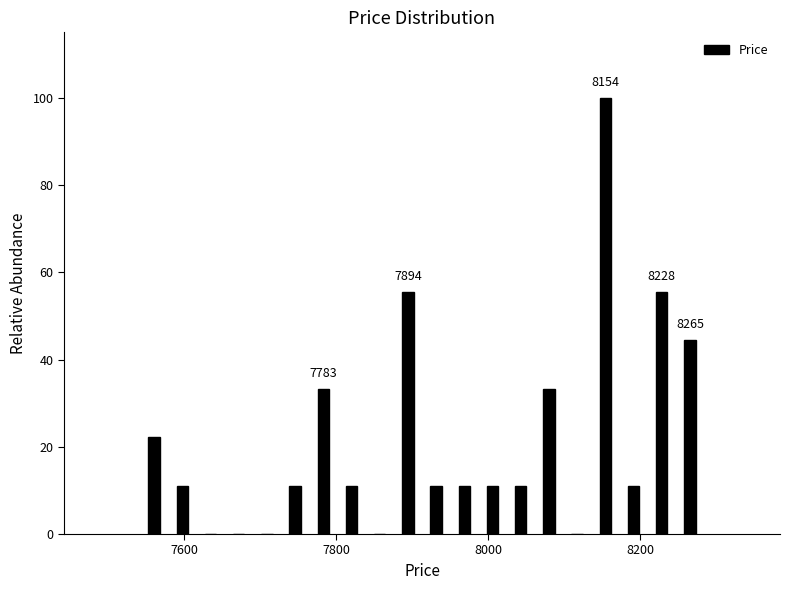

Around what value on the x-axis is the tallest bar? Give the approximate position of its centre, as read against the axis.

8160